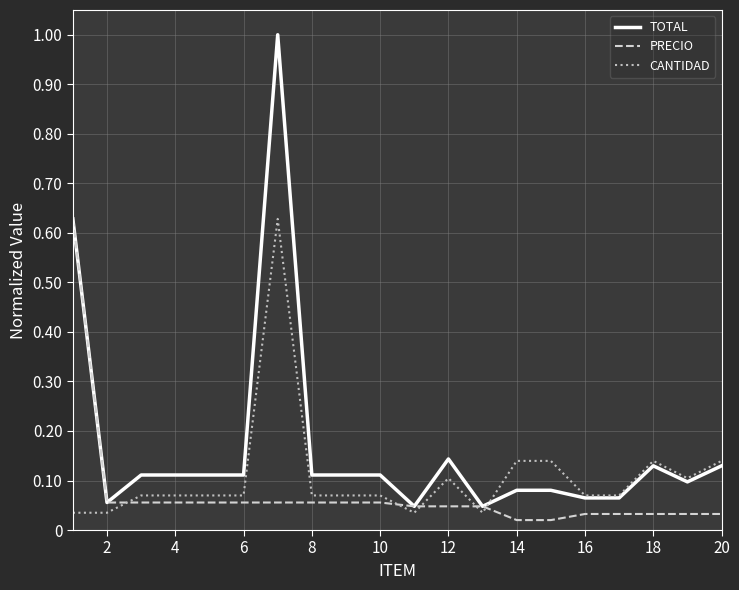

What is the maximum value shown in the chart?

1.0